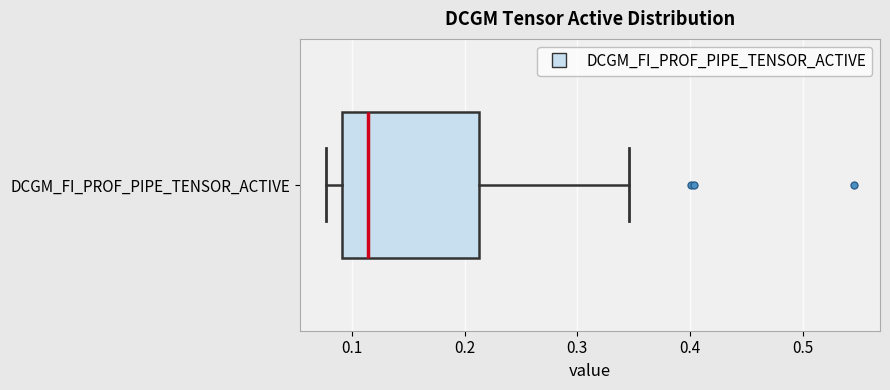

Where does the median line of the box for DCGM_FI_PROF_PIPE_TENSOR_ACTIVE sit on the x-axis? The values are not printed on the chart, so give them approximately, as read against the axis.

0.11